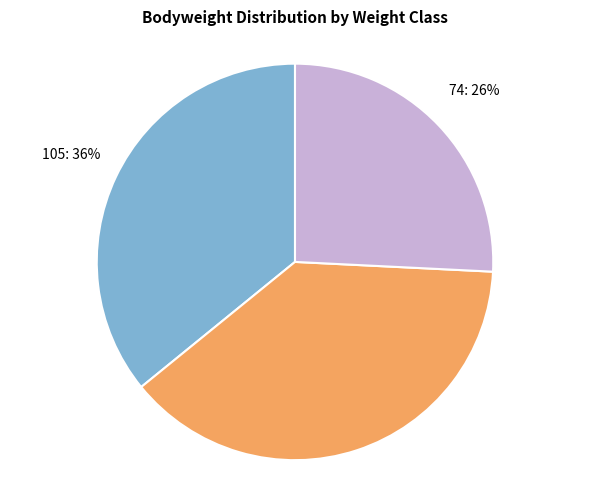

Is it true that 74 is 26% of the pie?

True